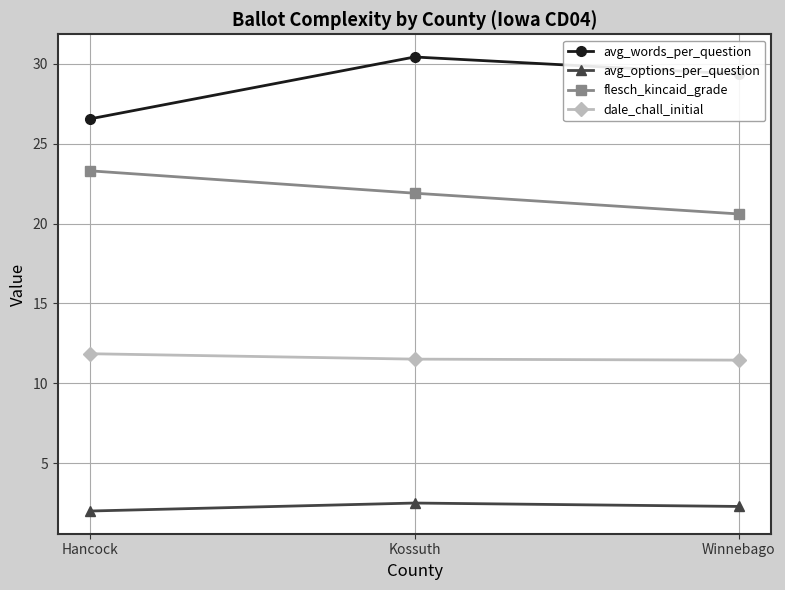

At which label is flesch_kincaid_grade closest to 21?

Winnebago